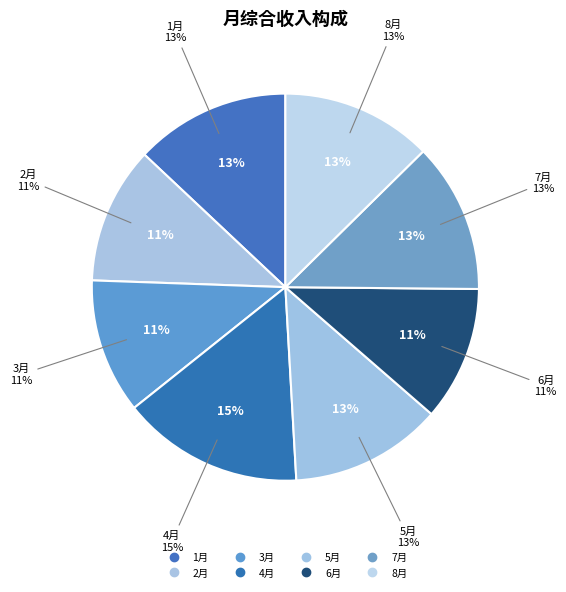

Is there any slice that represents more than half of the pie?

No